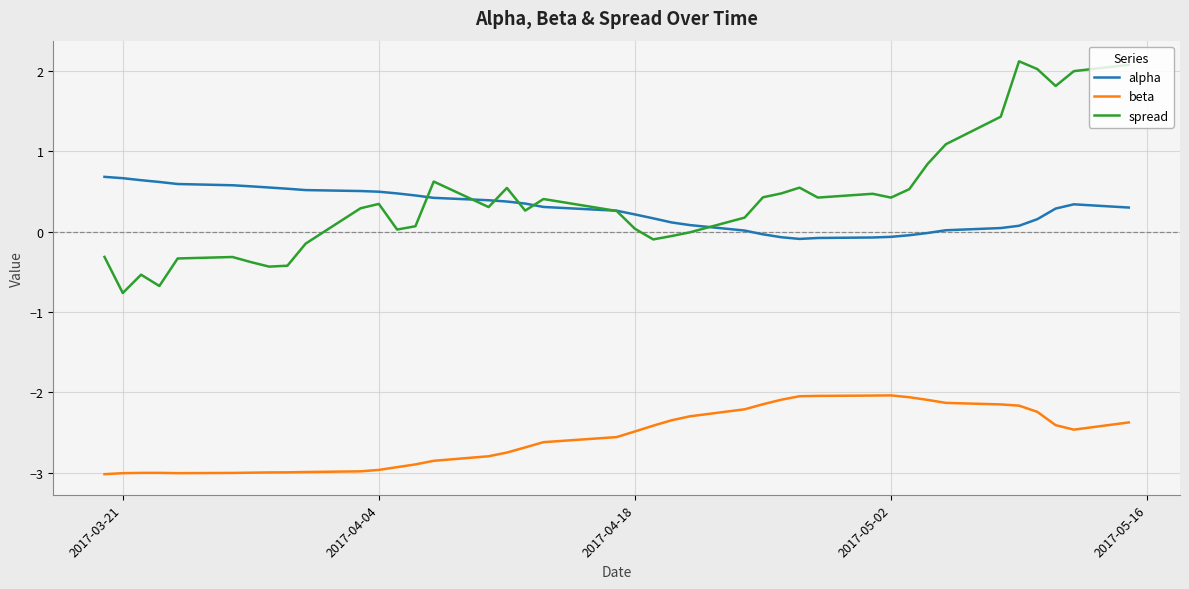

True or false: beta and alpha intersect in this chart.

False